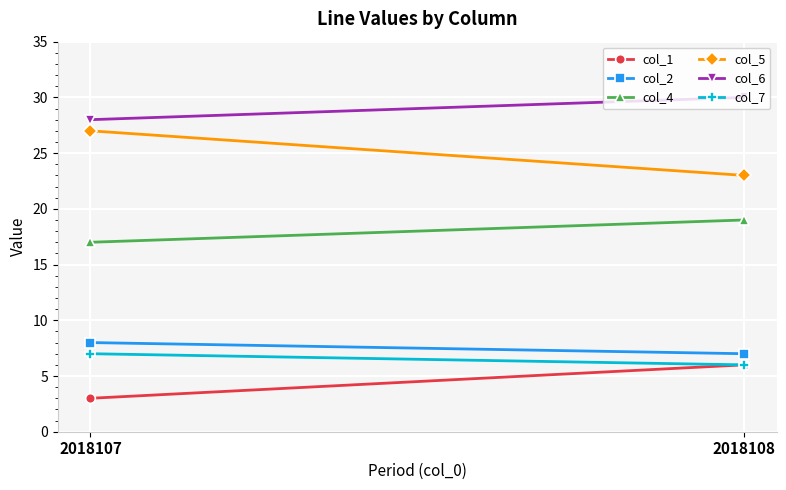

At which category does the chart reach its peak across all series?

2018108